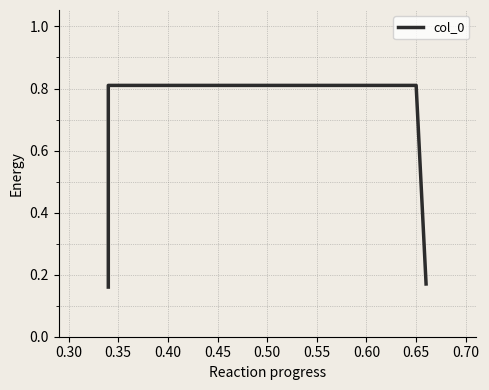

How many lines are shown in the chart?

1